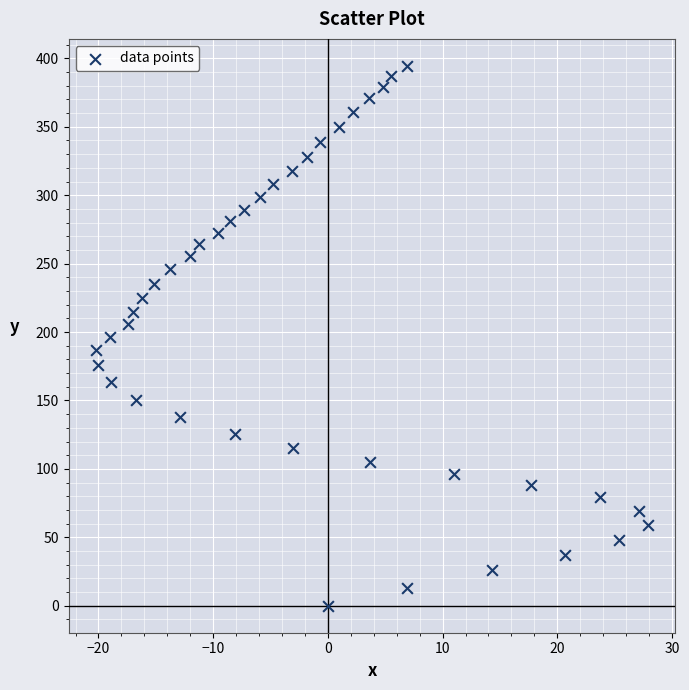

What is the range of Y values (max minus min)?

394.5